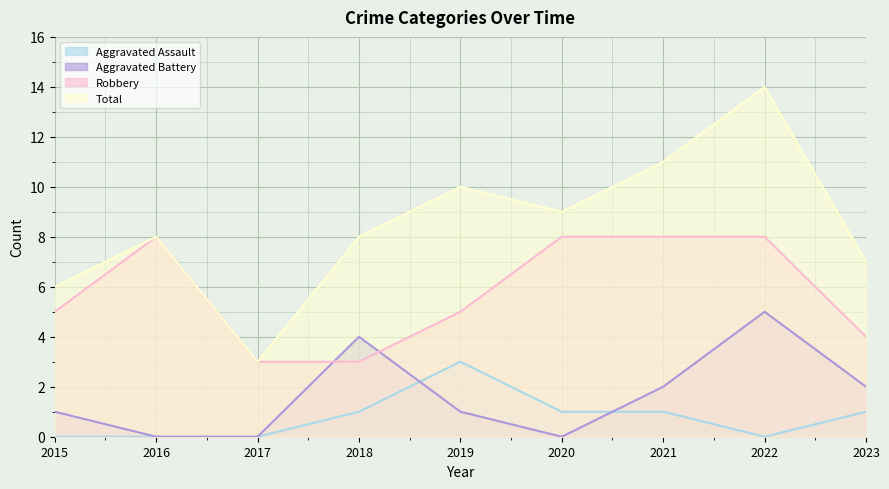

Reading left to right, what are all the values shown in this chart?

Aggravated Assault: 2015=0	2016=0	2017=0	2018=1	2019=3	2020=1	2021=1	2022=0	2023=1
Aggravated Battery: 2015=1	2016=0	2017=0	2018=4	2019=1	2020=0	2021=2	2022=5	2023=2
Robbery: 2015=5	2016=8	2017=3	2018=3	2019=5	2020=8	2021=8	2022=8	2023=4
Total: 2015=6	2016=8	2017=3	2018=8	2019=10	2020=9	2021=11	2022=14	2023=7